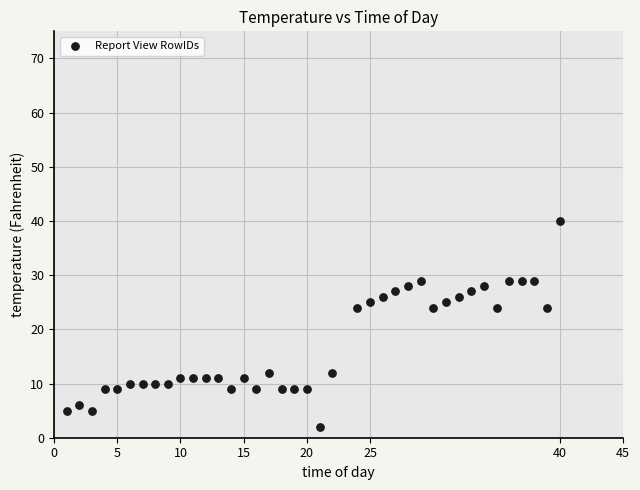

What is the range of X values (max minus min)?

39